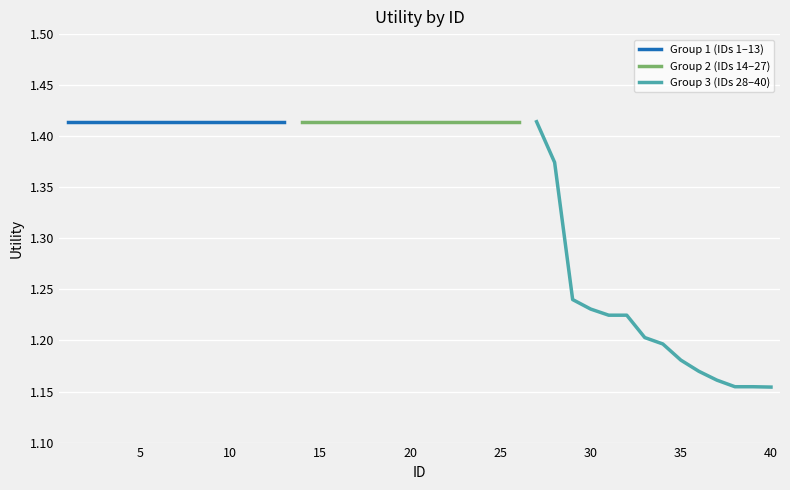

Is it true that the value at 34 is 1.2?

True